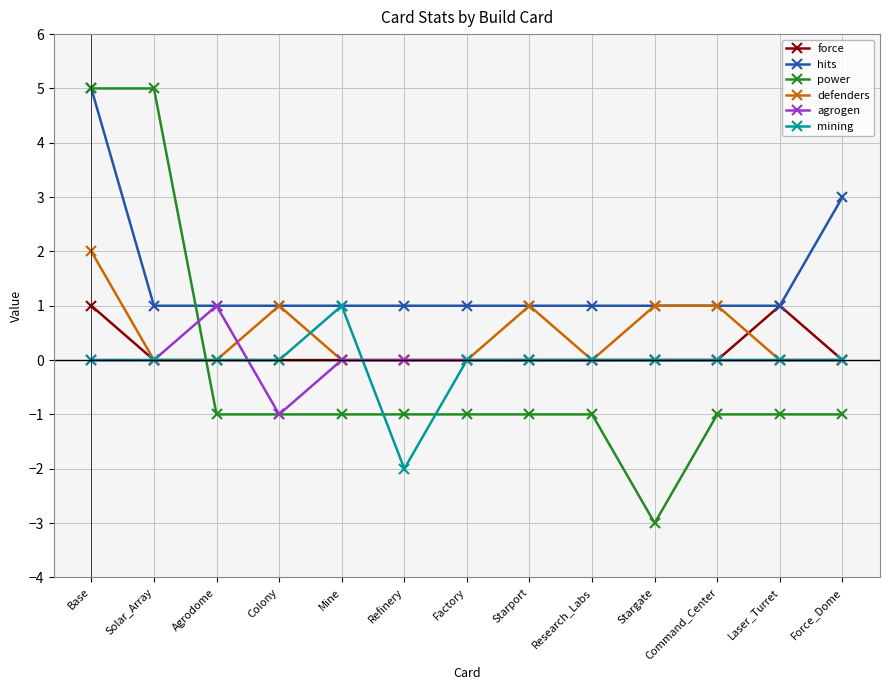

The value of force at Mine is 1. True or false?

False